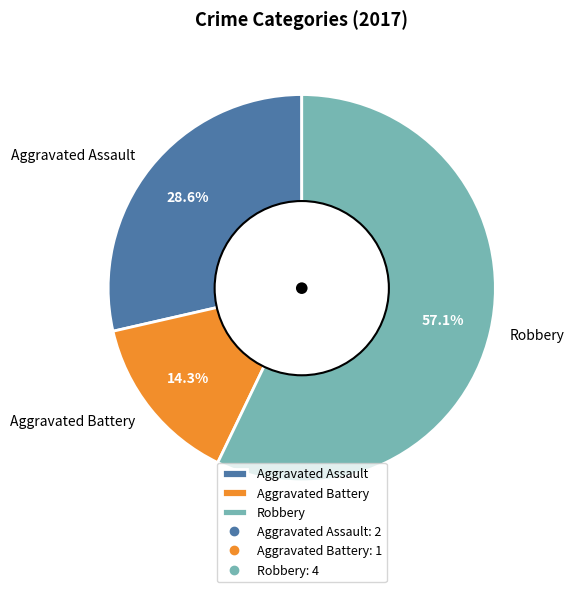

Is it true that Aggravated Battery is 26% of the pie?

False